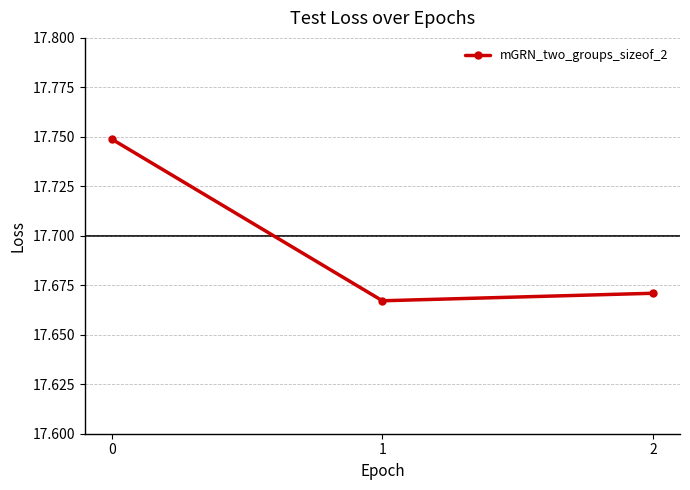

List the labels in order of value, smallest first.

1, 2, 0